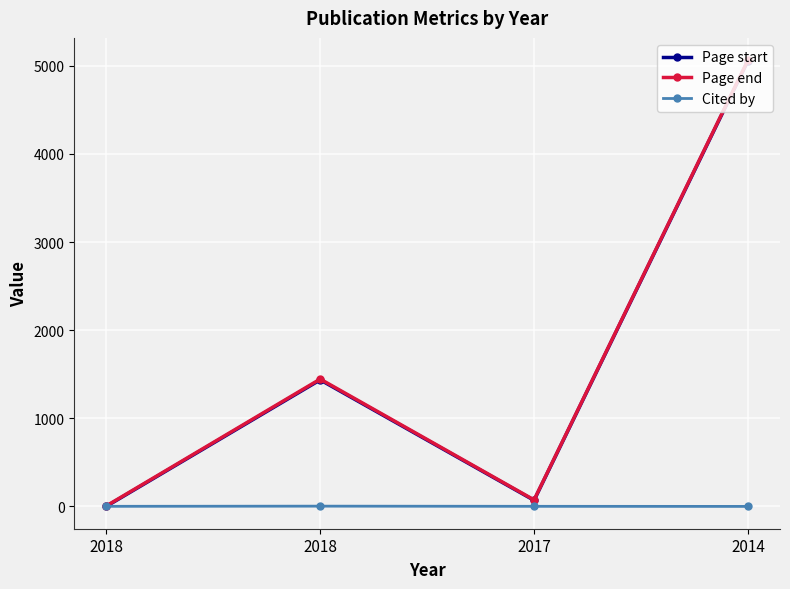

What is the value of the Page end point at the 2nd from the left?

6